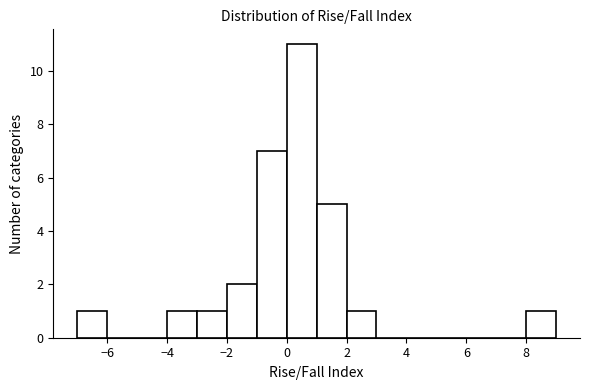

Reading left to right, list every bar in this chart as the range it spans on the x-axis followed by its height. The values are not printed on the chart, so give them approximately, as read against the axis.

-7 to -6: 1
-6 to -5: 0
-5 to -4: 0
-4 to -3: 1
-3 to -2: 1
-2 to -1: 2
-1 to 0: 7
0 to 1: 11
1 to 2: 5
2 to 3: 1
3 to 4: 0
4 to 5: 0
5 to 6: 0
6 to 7: 0
7 to 8: 0
8 to 9: 1